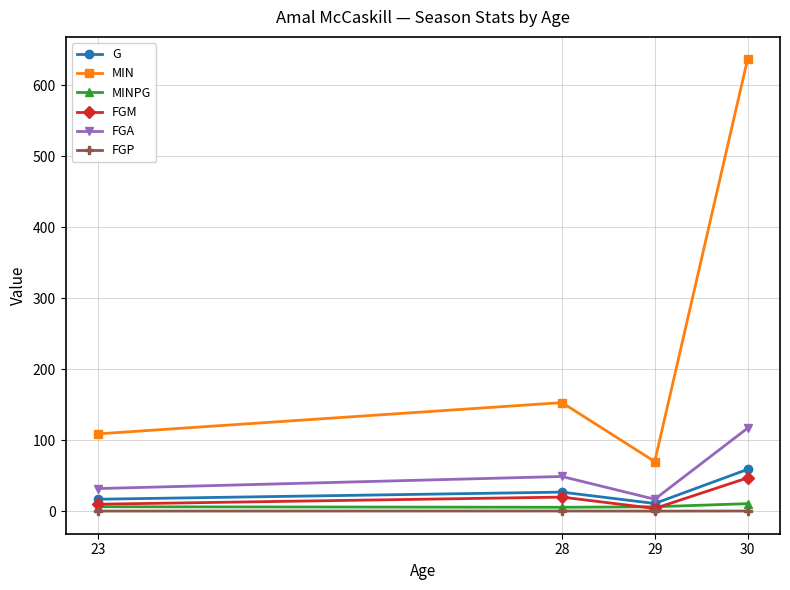

Count the number of categories in the chart.

4